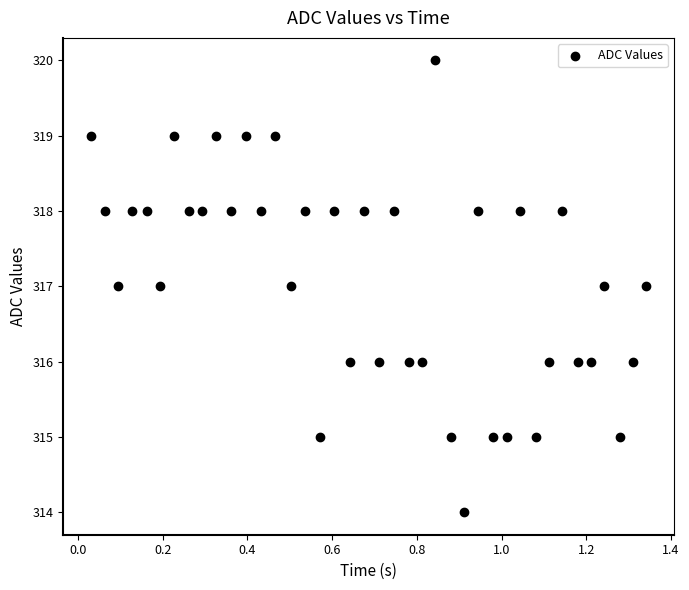

What is the range of Y values (max minus min)?

6